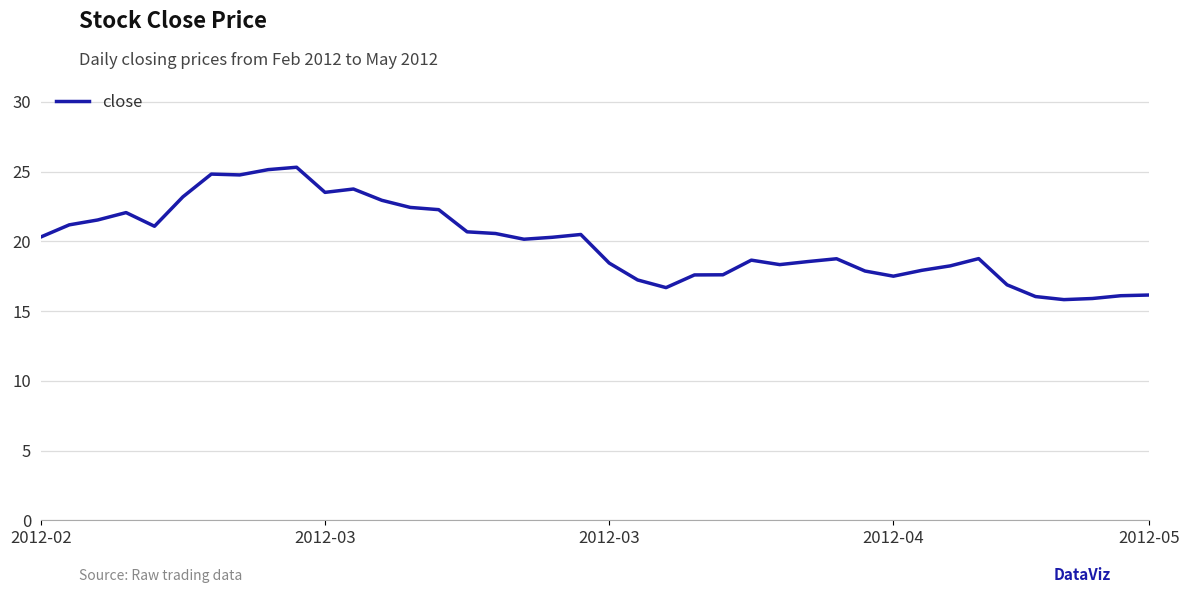

What is the greatest value displayed?

25.3